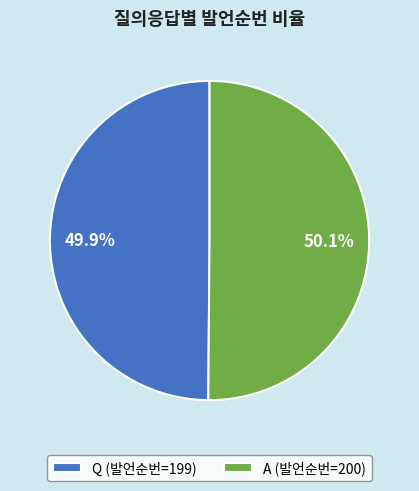

True or false: Q accounts for 50% of the total.

True